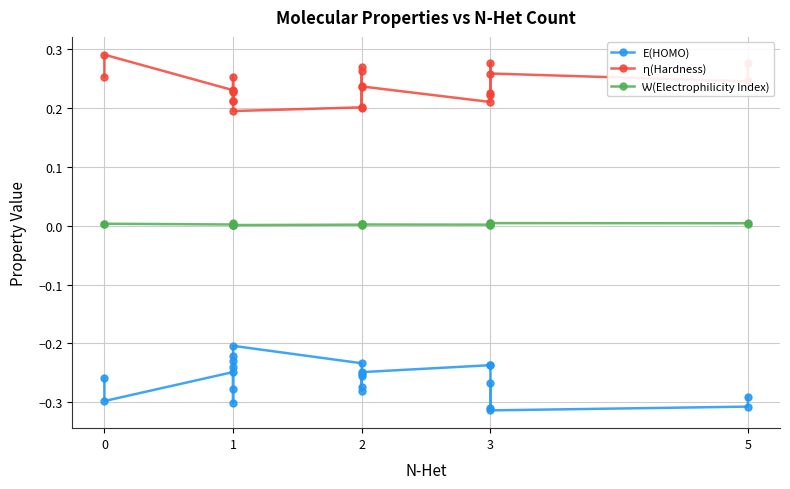

True or false: E(HOMO) and Ѡ(Electrophilicity Index) intersect in this chart.

False